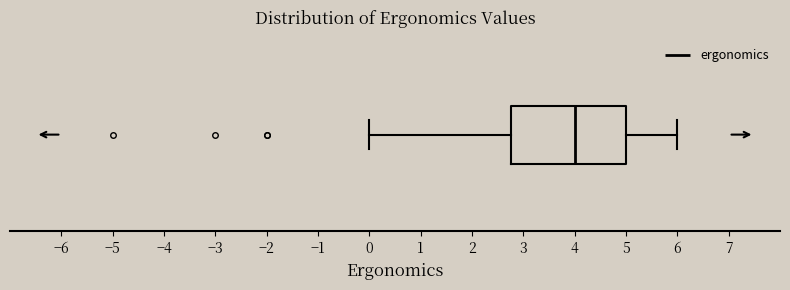

Where is the right edge of the box on the x-axis? The values are not printed on the chart, so give them approximately, as read against the axis.

5.0